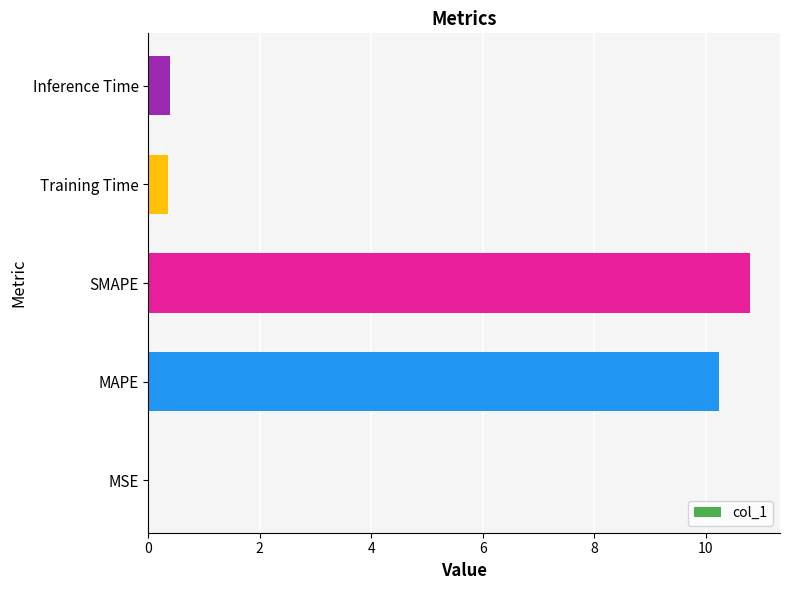

Approximately how many times larger is the value at MAPE compared to SMAPE?

0.9